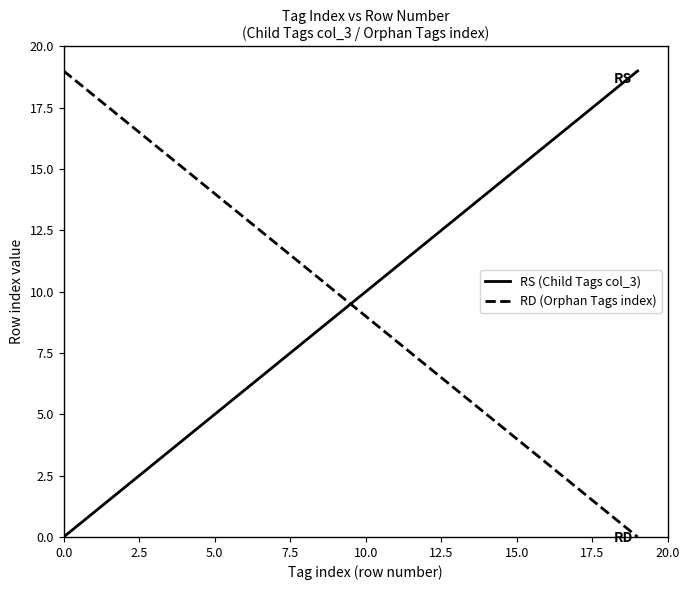

True or false: RD (Orphan Tags index) and RS (Child Tags col_3) cross at least once.

True